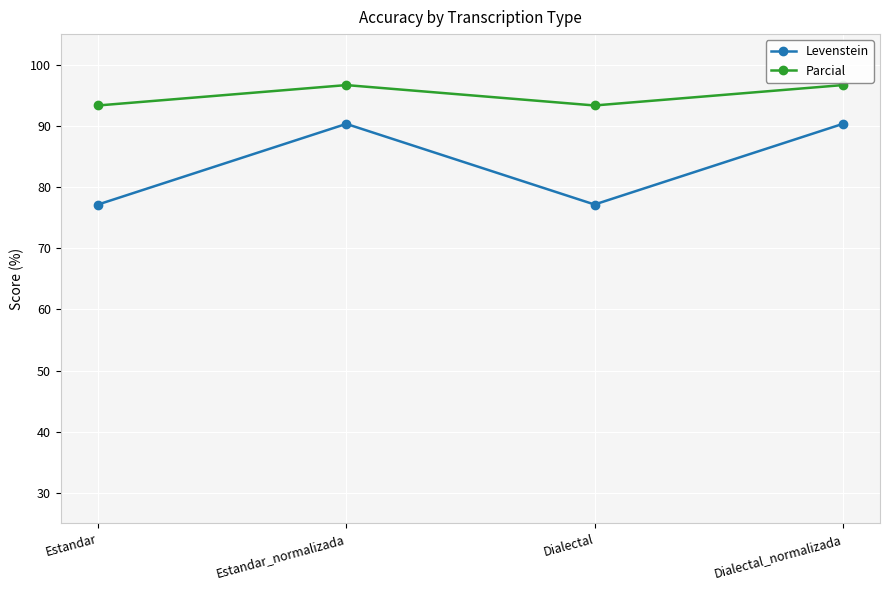

Where does the Levenstein series first go above 90?

Estandar_normalizada